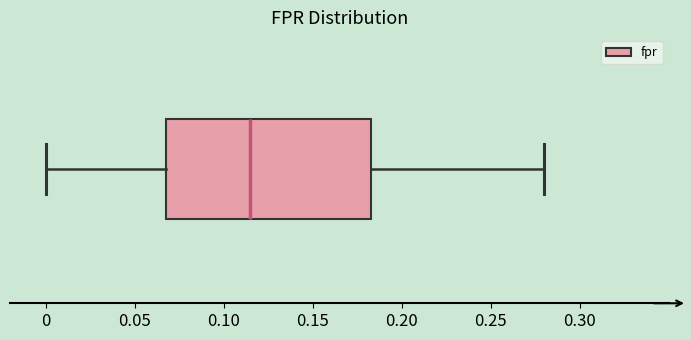

Transcribe this box plot: give where the median line is, the range the box spans, and where the two whiskers end, as read against the x-axis. The values are not printed on the chart, so give them approximately, as read against the axis.

median 0.115, box 0.070 to 0.185, whiskers 0.000 to 0.280